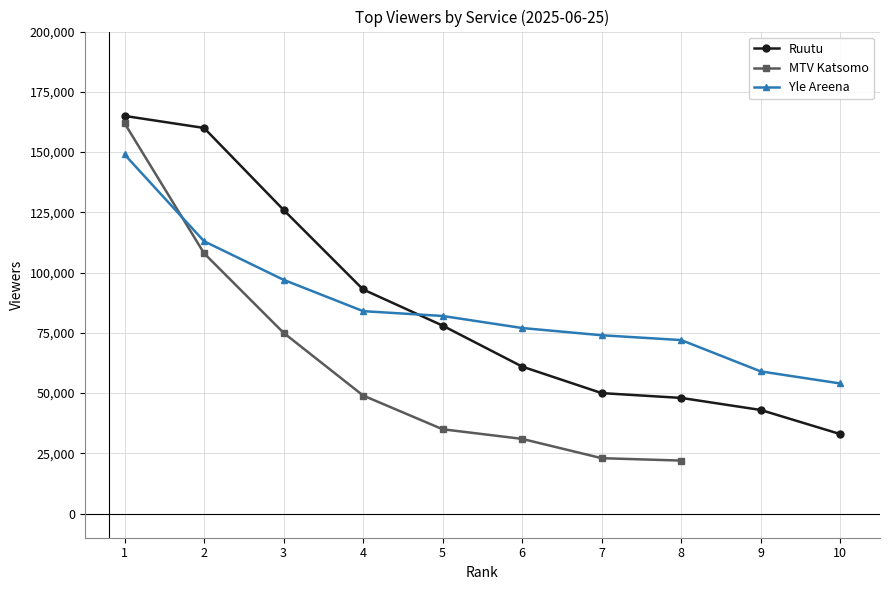

How many times do Yle Areena and MTV Katsomo cross each other?

1